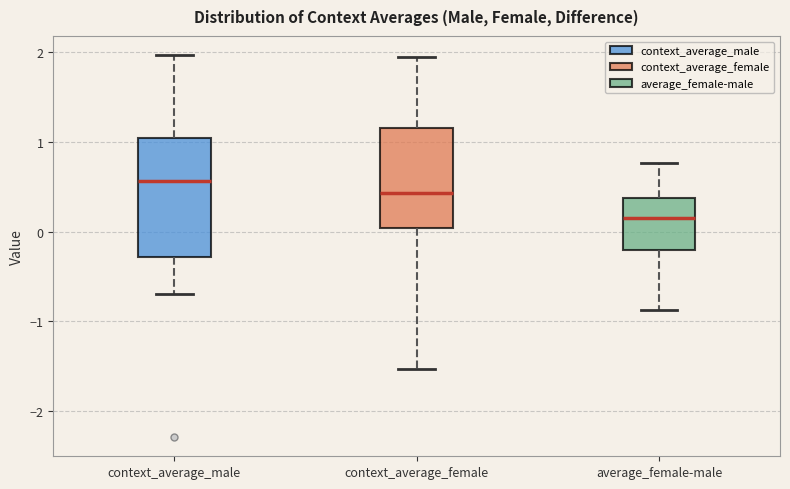

Which box has the lowest median line?

average_female-male